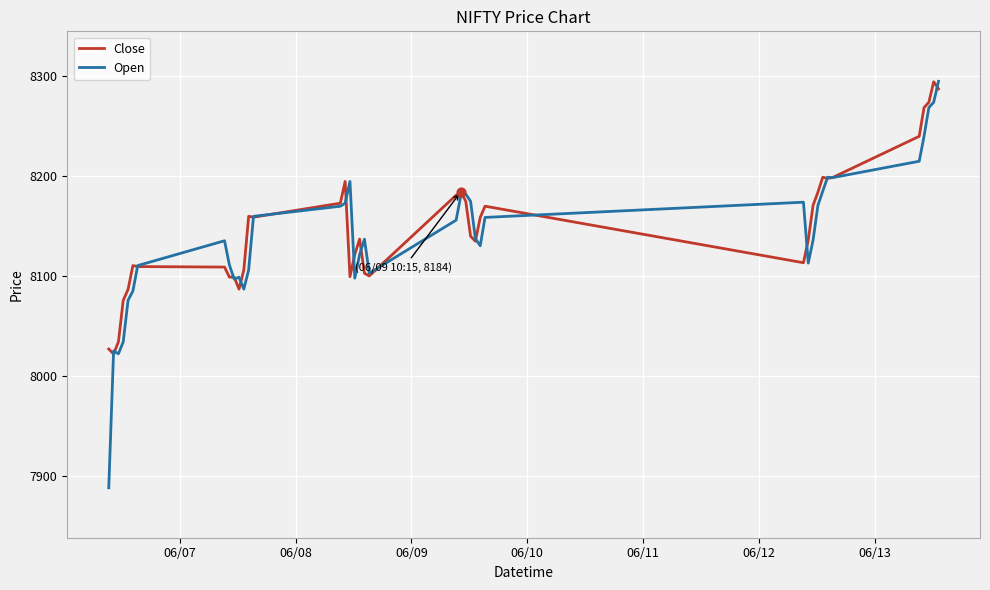

What is the lowest value of the Open series?

7888.1